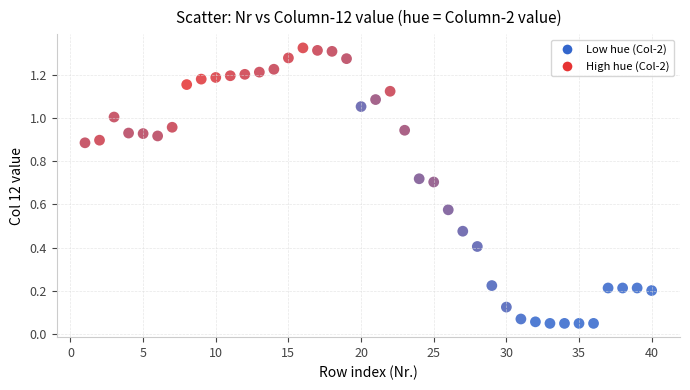

What is the range of X values (max minus min)?

39.0